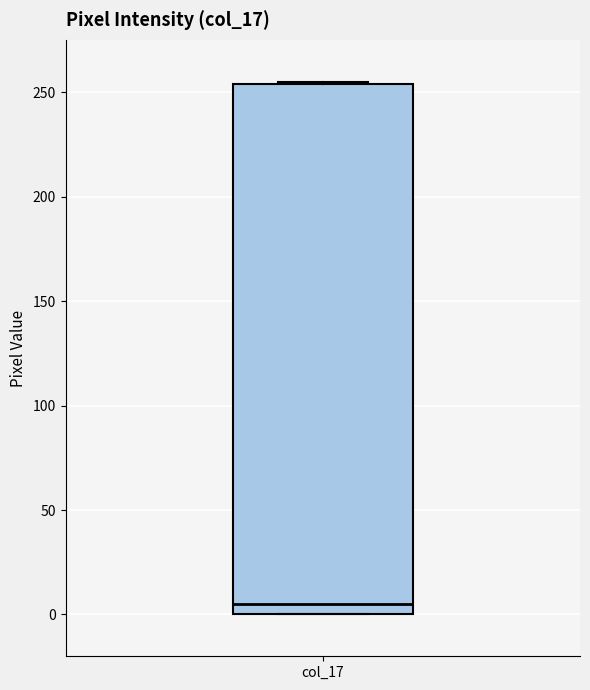

Transcribe this box plot: give where the median line is, the range the box spans, and where the two whiskers end, as read against the y-axis. The values are not printed on the chart, so give them approximately, as read against the axis.

median 5, box 0 to 255, whiskers 0 to 255